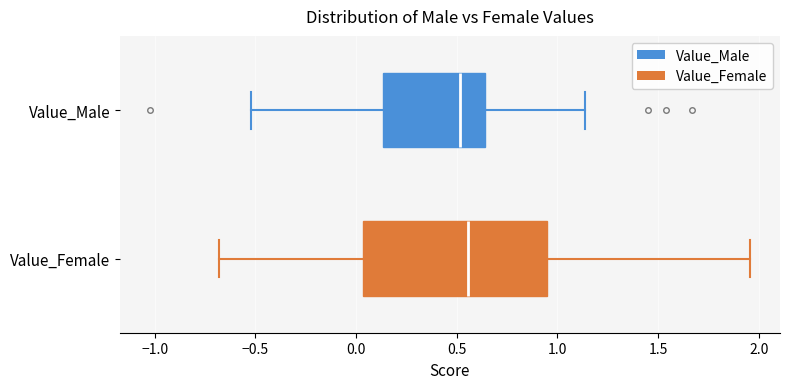

Where is the right edge of the box for Value_Male on the x-axis? The values are not printed on the chart, so give them approximately, as read against the axis.

0.65